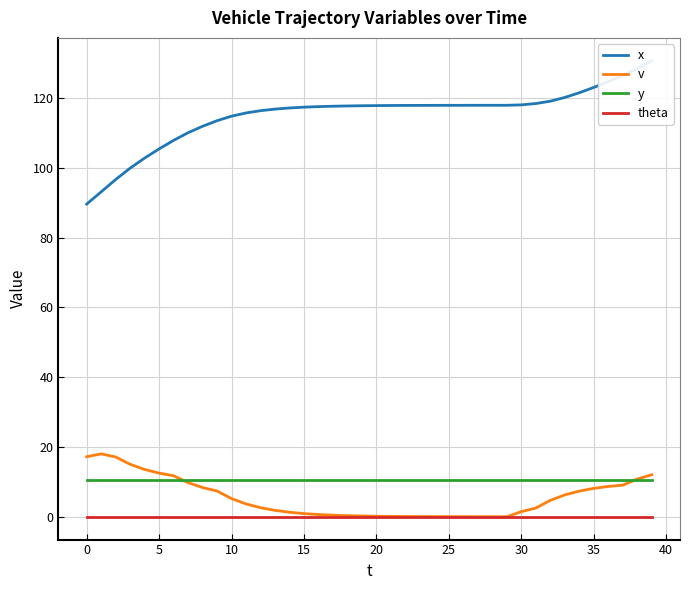

How many lines are shown in the chart?

4